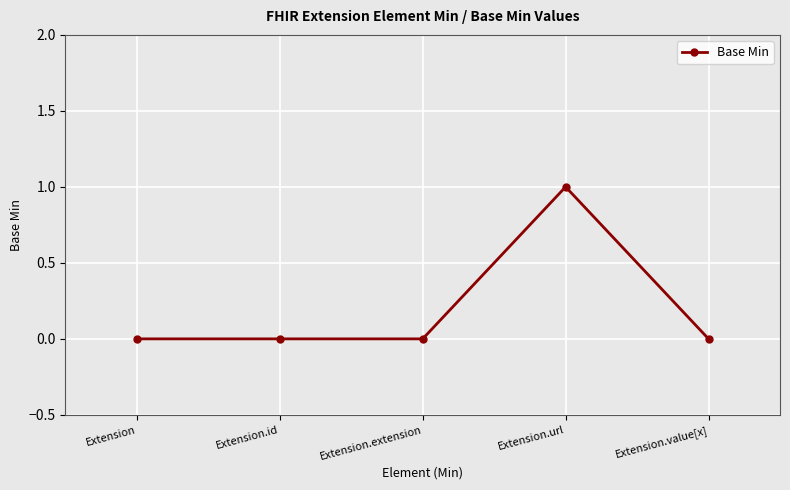

What is the sum of all values?

1